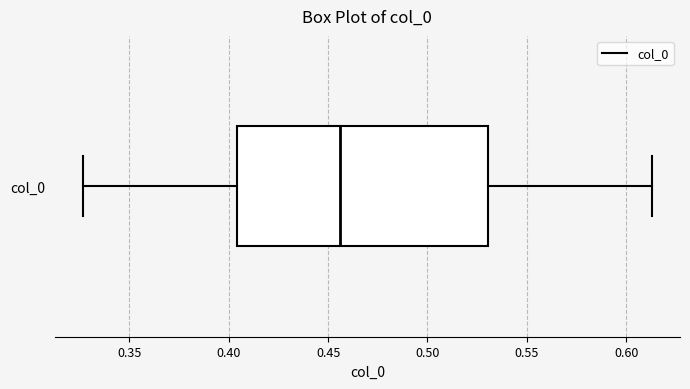

Read this box plot against the x-axis: the position of the median line, the range covered by the box, and the ends of both whiskers. The values are not printed on the chart, so give them approximately, as read against the axis.

median 0.455, box 0.405 to 0.530, whiskers 0.325 to 0.615